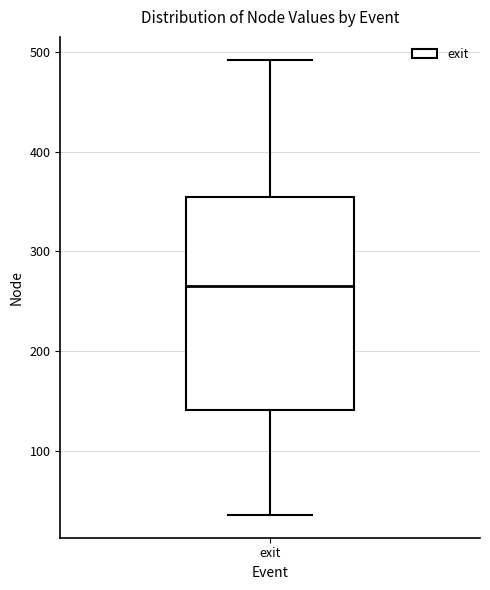

Where does the upper whisker of the box for exit end on the y-axis? The values are not printed on the chart, so give them approximately, as read against the axis.

490